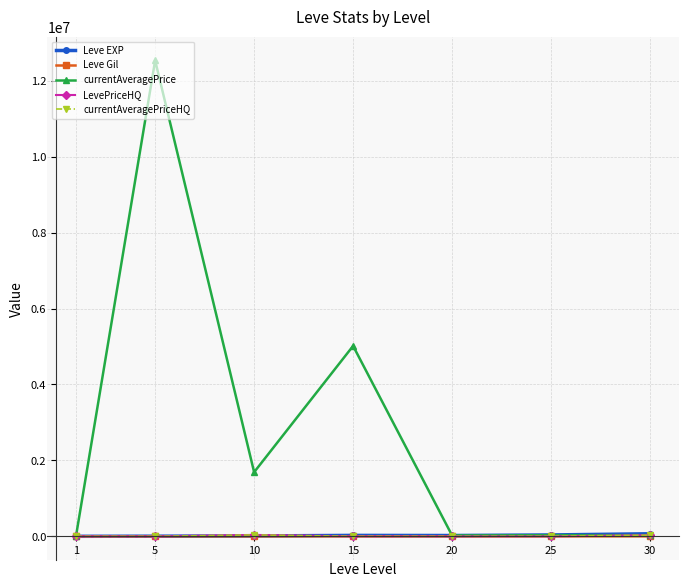

Is this an area chart (filled region under the line)?

No